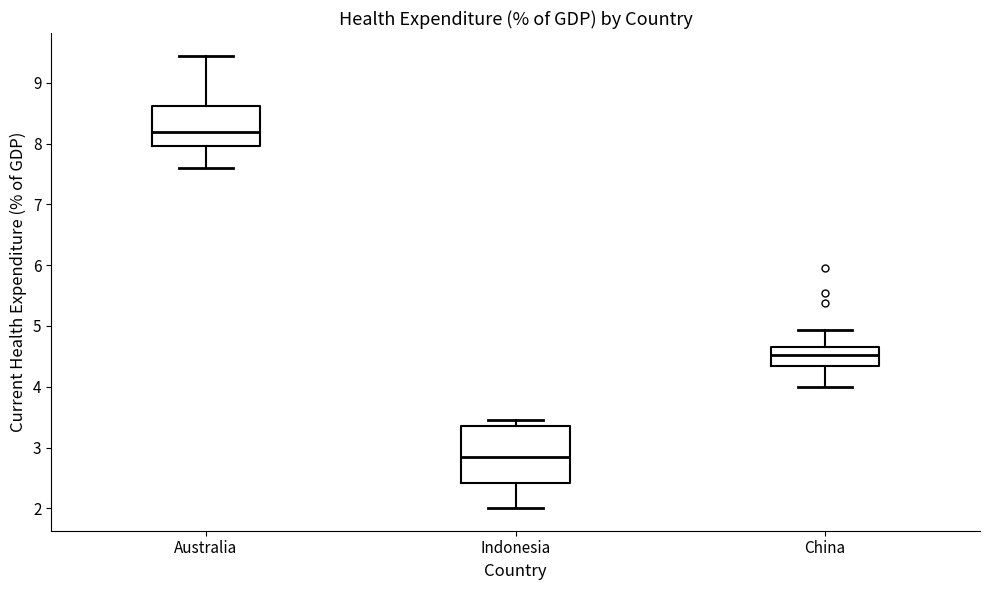

Which box has the highest median line?

Australia